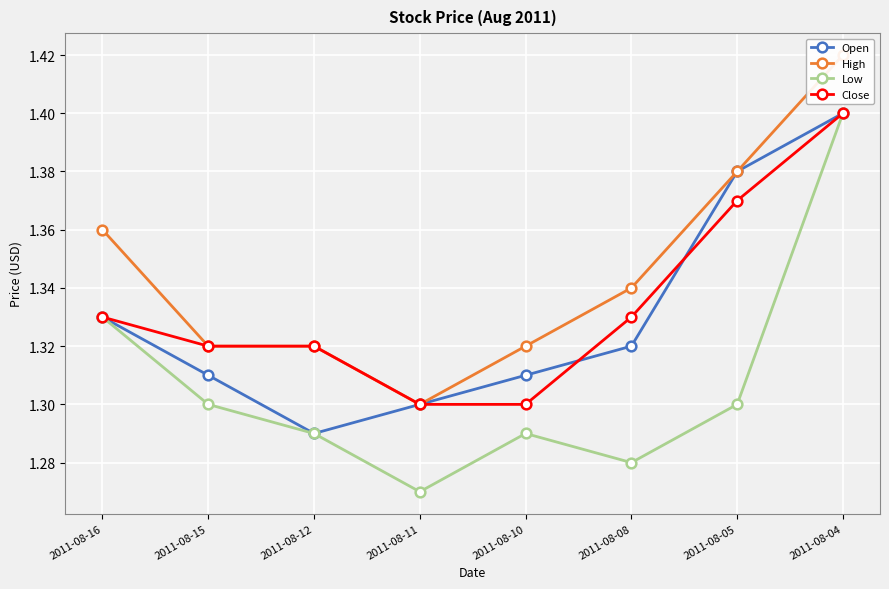

Which category has the highest value in the High series?

2011-08-04